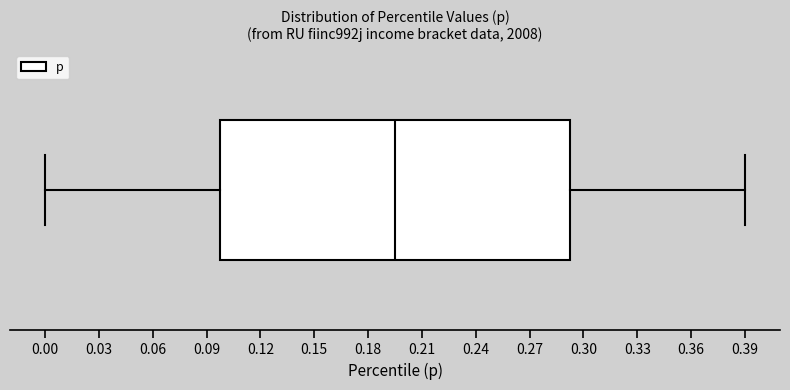

Transcribe this box plot: give where the median line is, the range the box spans, and where the two whiskers end, as read against the x-axis. The values are not printed on the chart, so give them approximately, as read against the axis.

median 0.195, box 0.100 to 0.295, whiskers 0.000 to 0.390